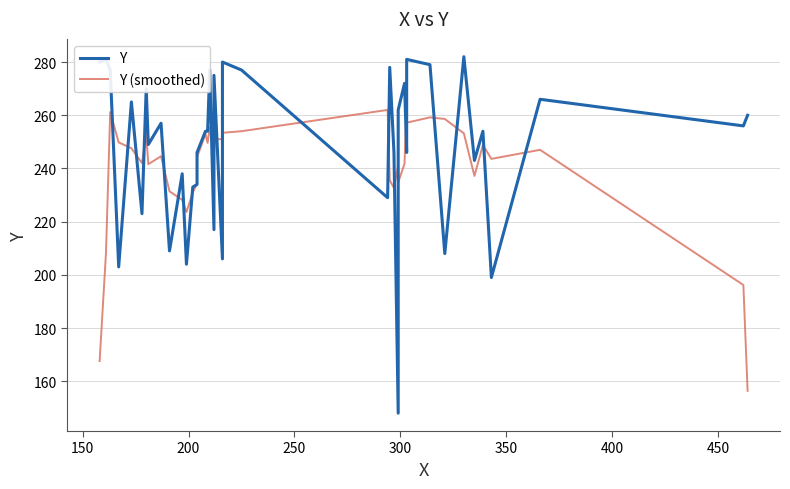

What is the maximum value shown in the chart?

282.0